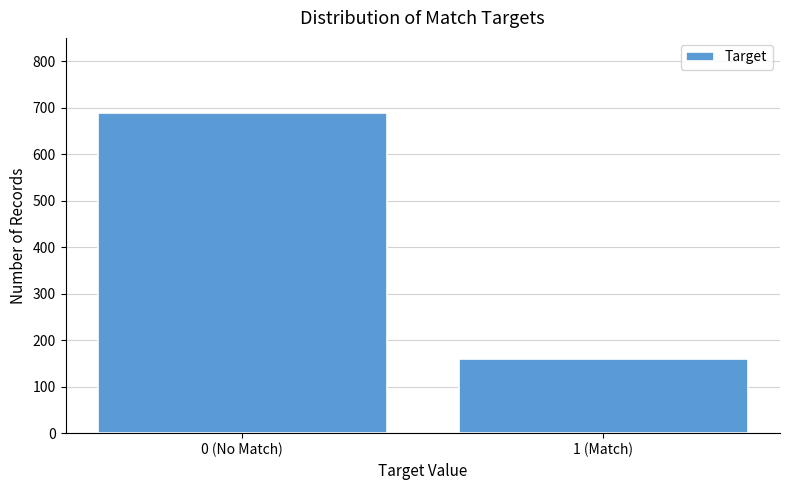

Reading left to right, what are all the values shown in this chart?

0 (No Match)=688	1 (Match)=159